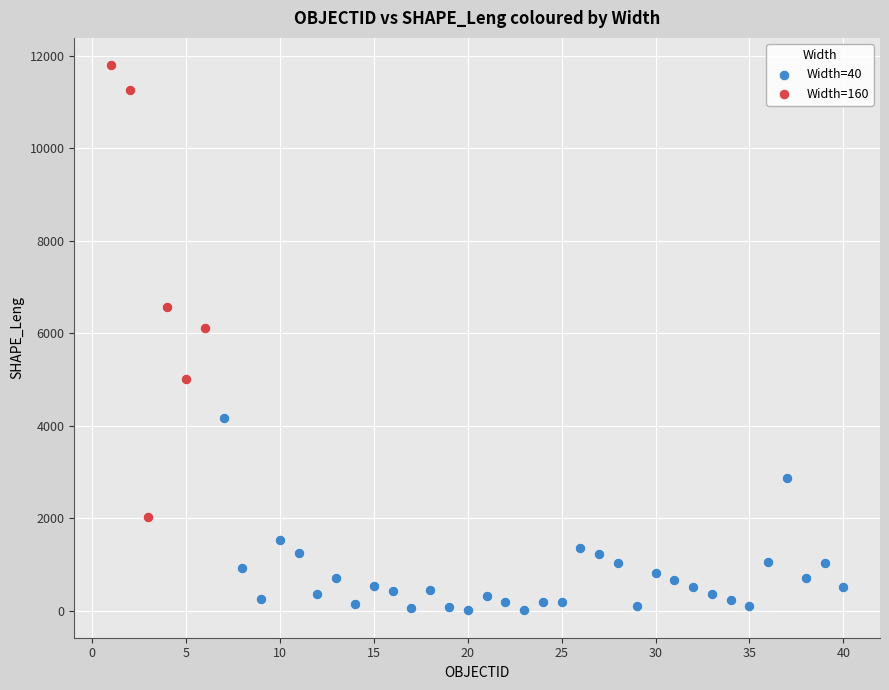

Which series contains the lowest Y value?

Width=40